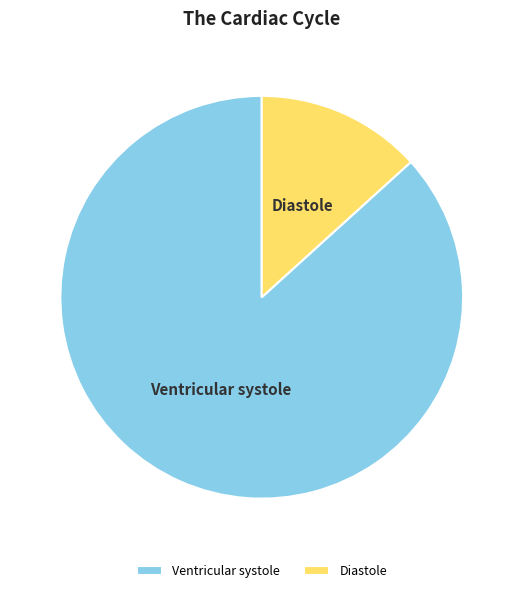

Count the number of slices in the pie.

2